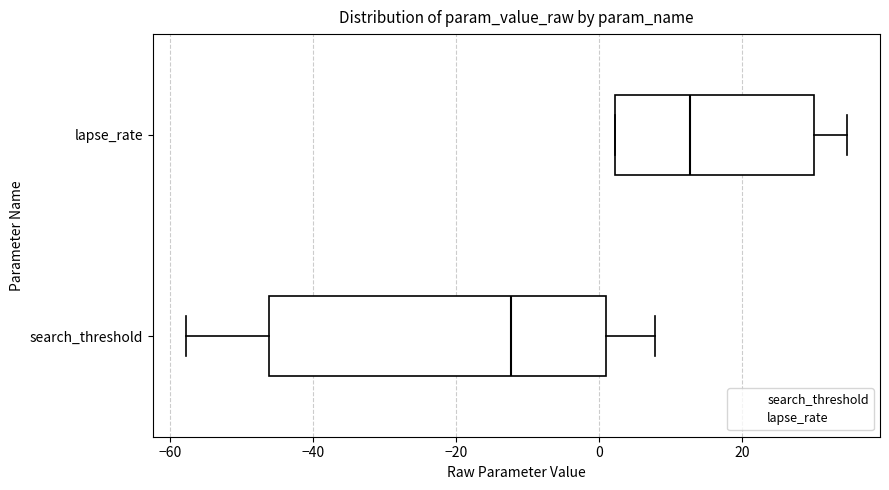

Which box has the furthest to the right median line?

lapse_rate